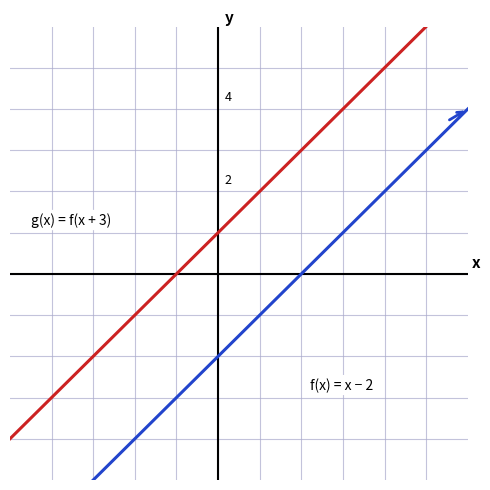

Which has a higher value, 0 or 7?

7